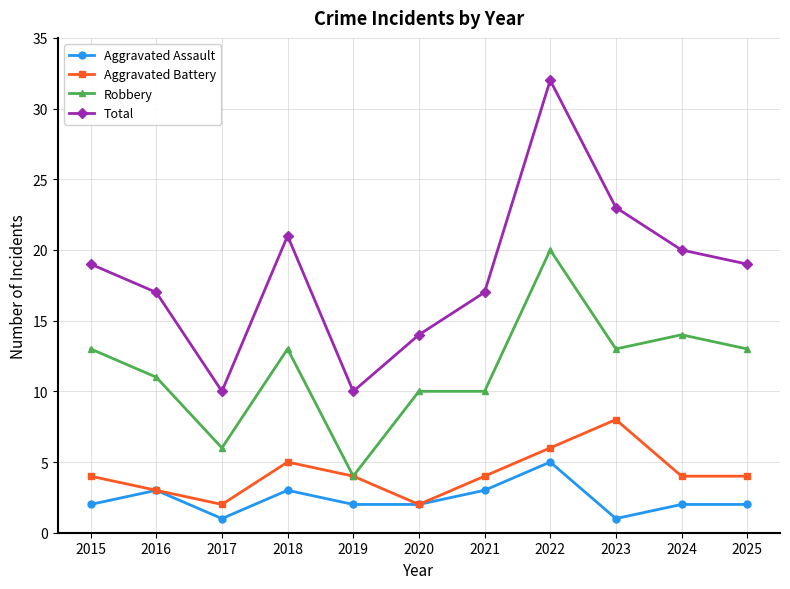

What is the spread (max minus min) of values at 2016?

14